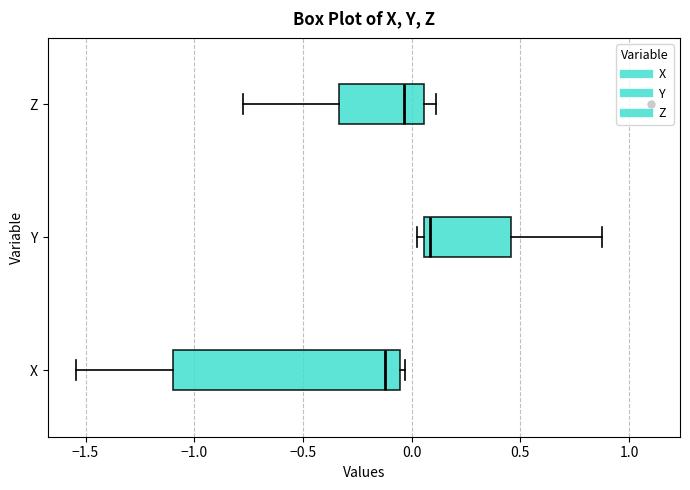

Which box is the widest, from its left edge to its right edge?

X